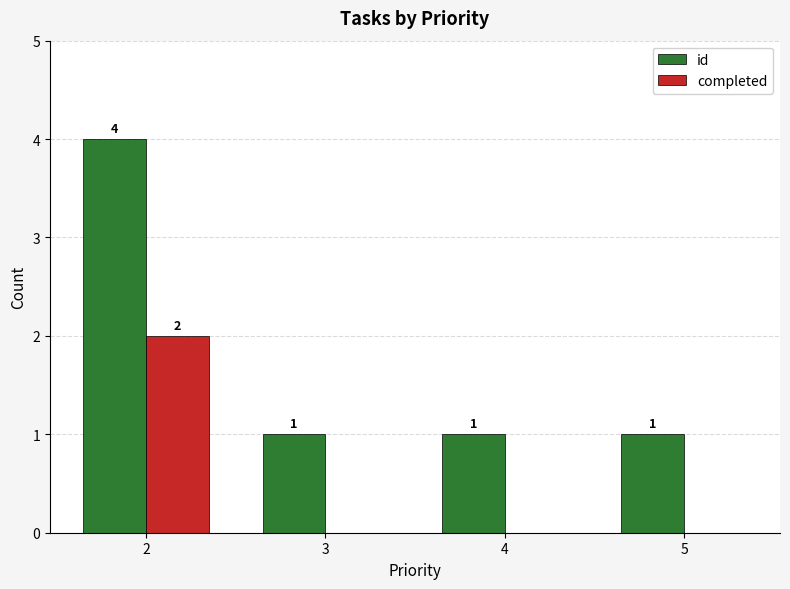

Between 2 and 4, which series saw the biggest shift?

id